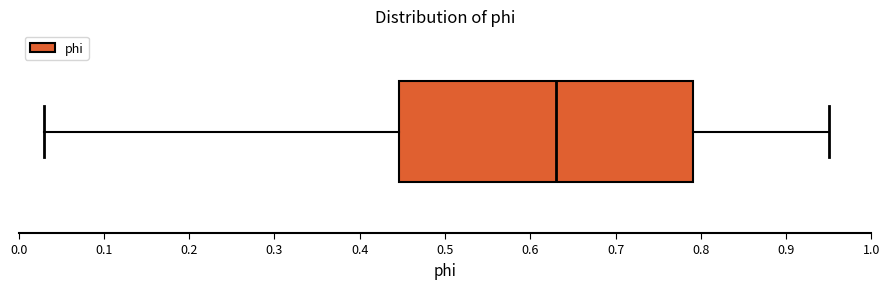

Transcribe this box plot: give where the median line is, the range the box spans, and where the two whiskers end, as read against the x-axis. The values are not printed on the chart, so give them approximately, as read against the axis.

median 0.63, box 0.45 to 0.79, whiskers 0.03 to 0.95